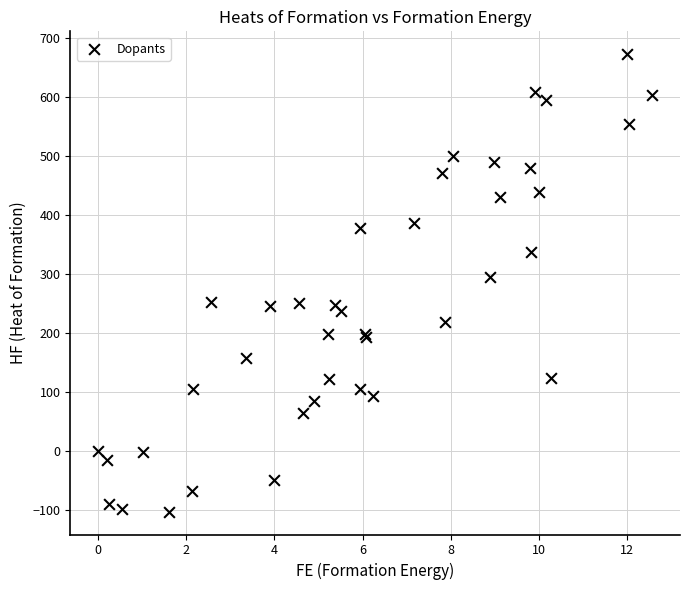

What Y value in the scatter plot is closest to 284?

293.9